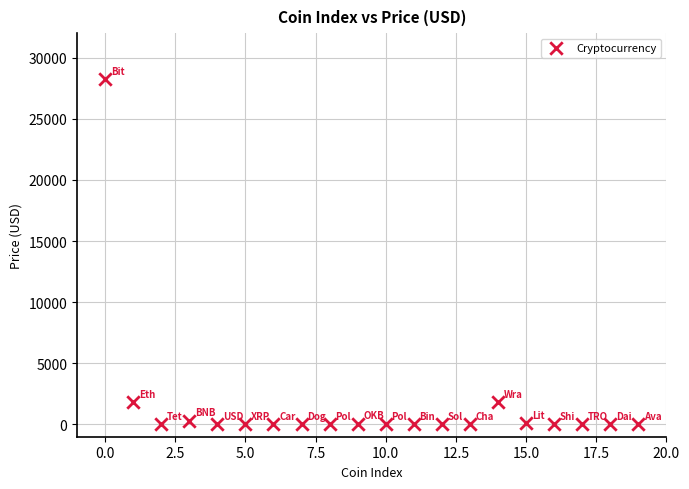

What is the range of Y values (max minus min)?

28218.9